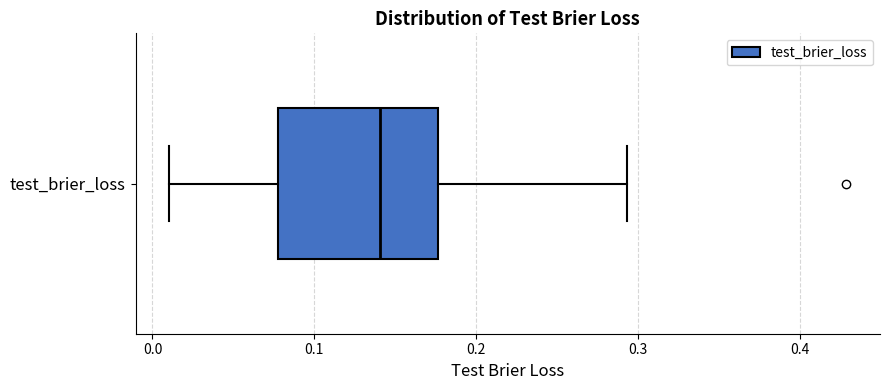

Transcribe this box plot: give where the median line is, the range the box spans, and where the two whiskers end, as read against the x-axis. The values are not printed on the chart, so give them approximately, as read against the axis.

median 0.14, box 0.08 to 0.18, whiskers 0.01 to 0.29